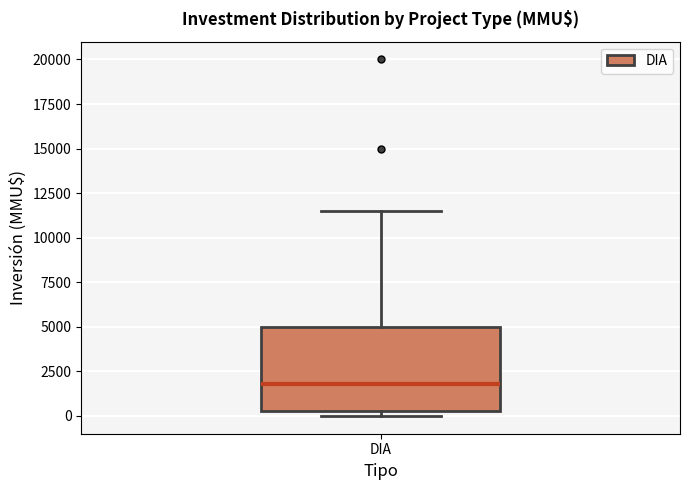

Transcribe this box plot: give where the median line is, the range the box spans, and where the two whiskers end, as read against the y-axis. The values are not printed on the chart, so give them approximately, as read against the axis.

median 2000, box 500 to 5000, whiskers 0 to 11500